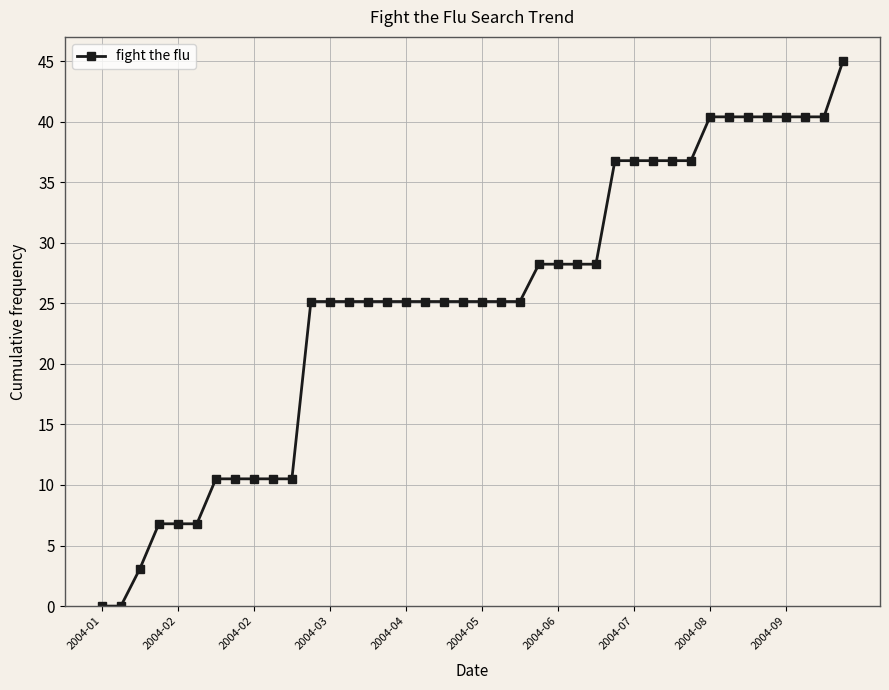

What is the sum of all values?

1002.4